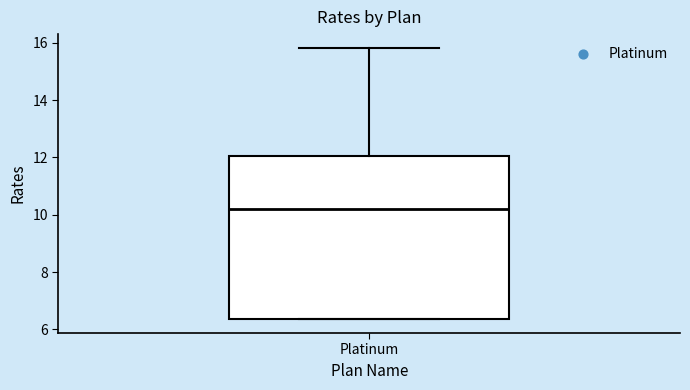

Read this box plot against the y-axis: the position of the median line, the range covered by the box, and the ends of both whiskers. The values are not printed on the chart, so give them approximately, as read against the axis.

median 10.2, box 6.4 to 12.0, whiskers 6.4 to 15.8